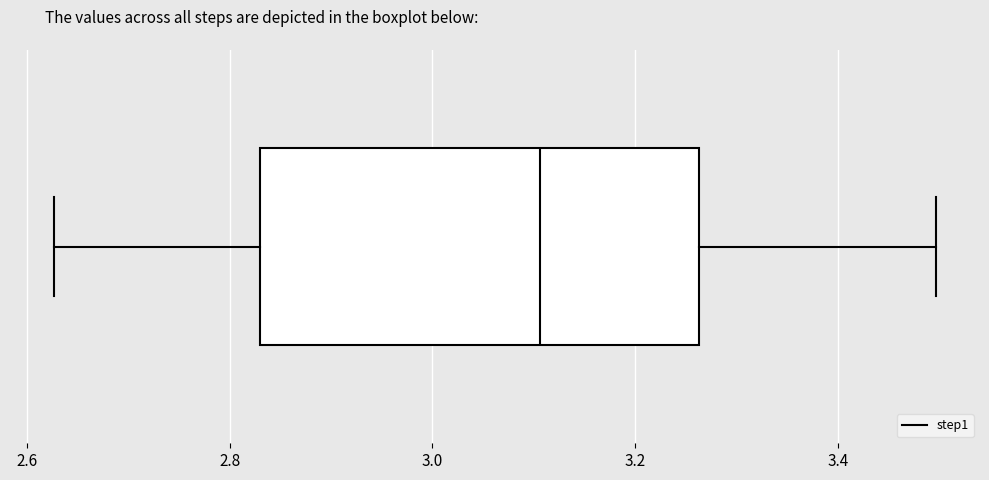

Read this box plot against the x-axis: the position of the median line, the range covered by the box, and the ends of both whiskers. The values are not printed on the chart, so give them approximately, as read against the axis.

median 3.10, box 2.82 to 3.26, whiskers 2.62 to 3.50